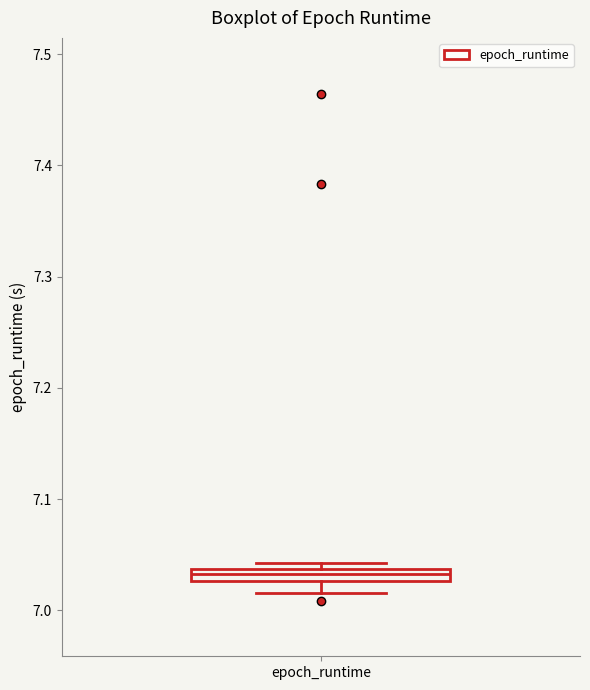

Where does the lower whisker of the box for epoch_runtime end on the y-axis? The values are not printed on the chart, so give them approximately, as read against the axis.

7.02